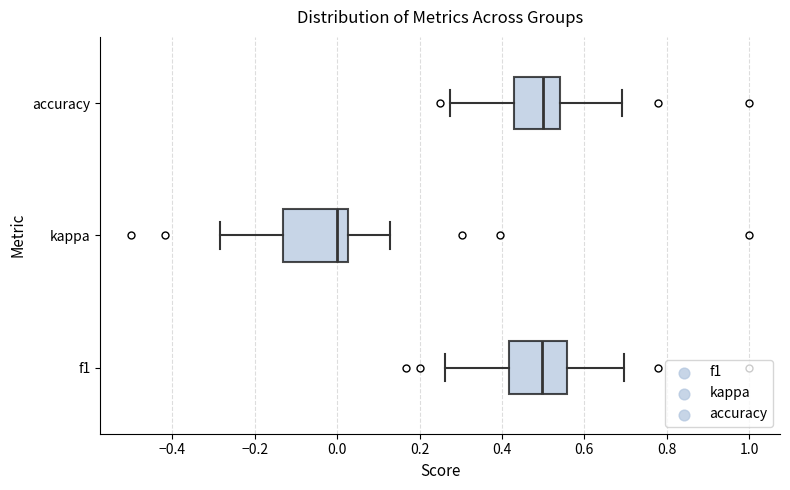

Where is the left edge of the box for f1 on the x-axis? The values are not printed on the chart, so give them approximately, as read against the axis.

0.42